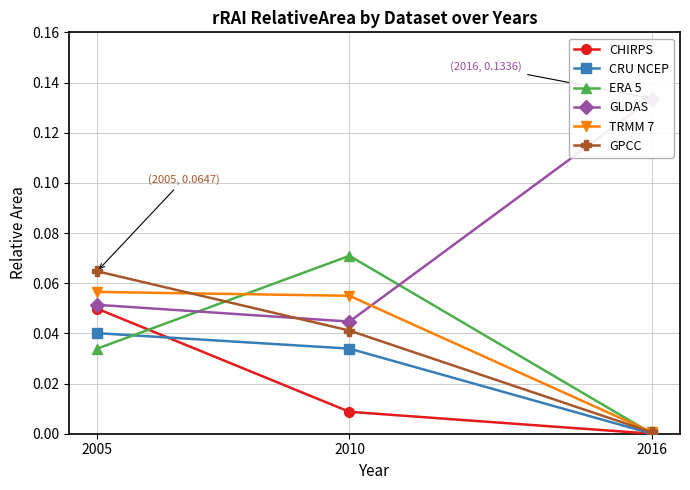

What is the maximum value for GPCC?

0.1